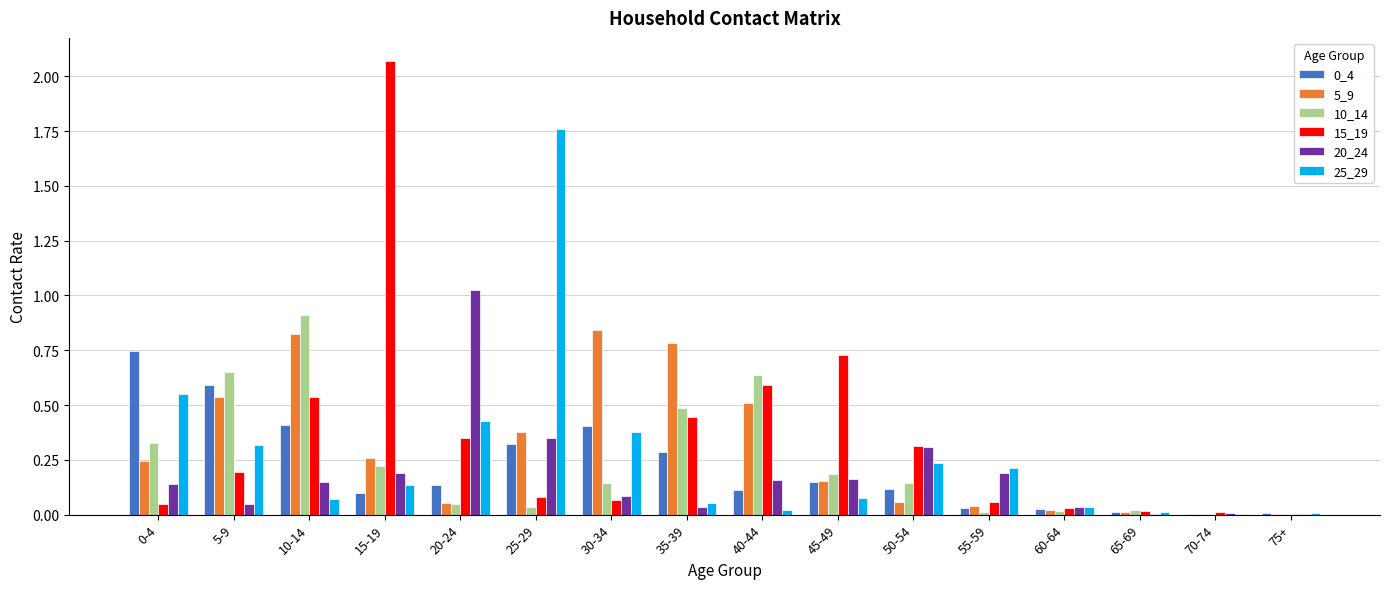

Is the value of 10_14 at 45-49 greater than the value of 25_29 at 50-54?

No